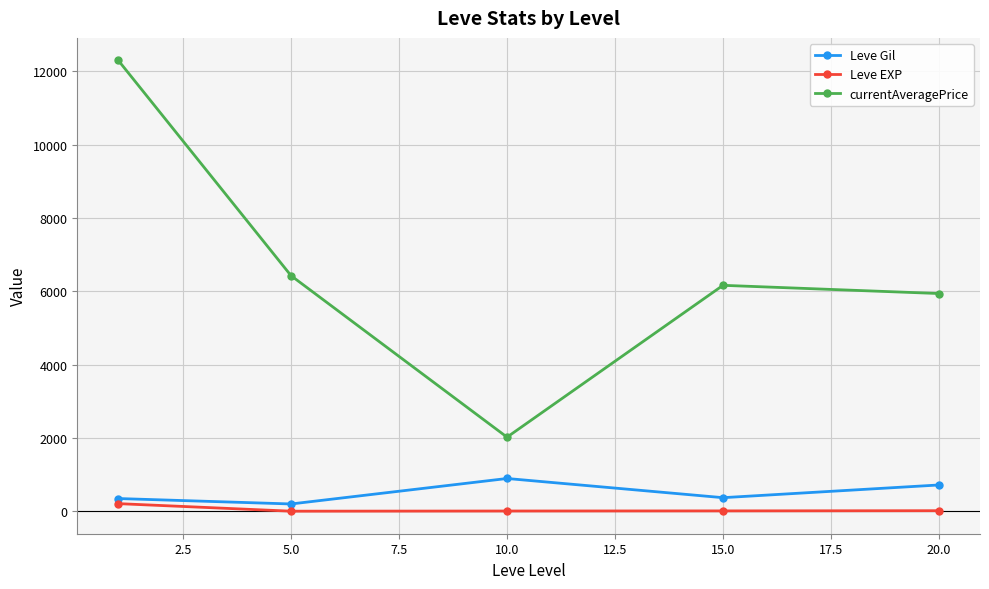

Which series has the largest total across all categories?

currentAveragePrice